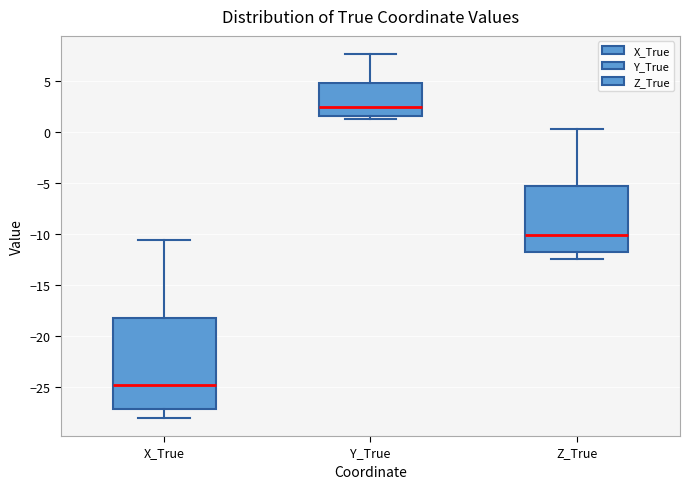

Reading left to right, read every box against the y-axis: the position of its median line, the range the box covers, and the ends of its whiskers. The values are not printed on the chart, so give them approximately, as read against the axis.

X_True: median -25.0, box -27.0 to -18.5, whiskers -28.0 to -10.5
Y_True: median 2.5, box 1.5 to 5.0, whiskers 1.0 to 7.5
Z_True: median -10.0, box -12.0 to -5.5, whiskers -12.5 to 0.5